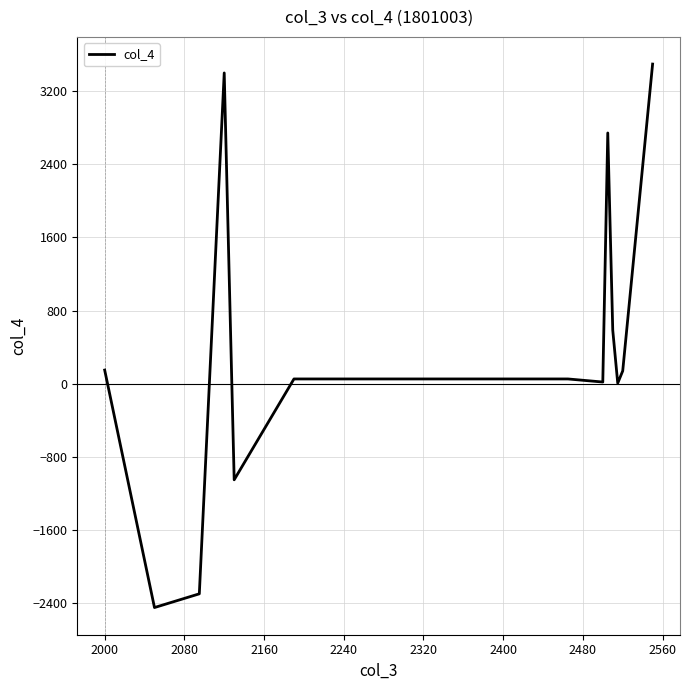

What is the difference between the maximum and minimum values?

5938.2